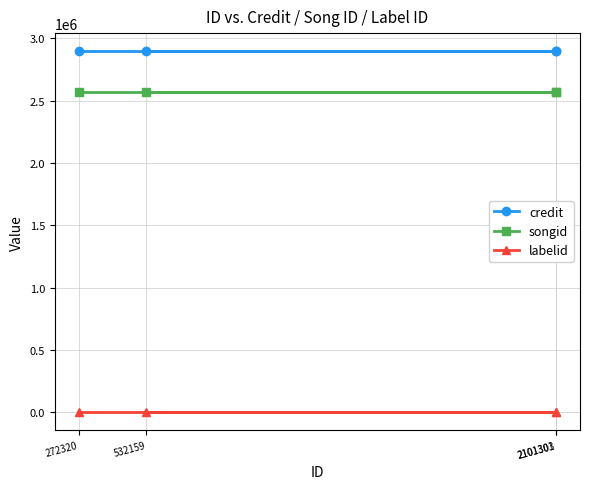

Reading left to right, what are all the values shown in this chart?

credit: 2896800	2896800	2896800	2896800
songid: 2568989	2568989	2568989	2568989
labelid: 198	198	198	198